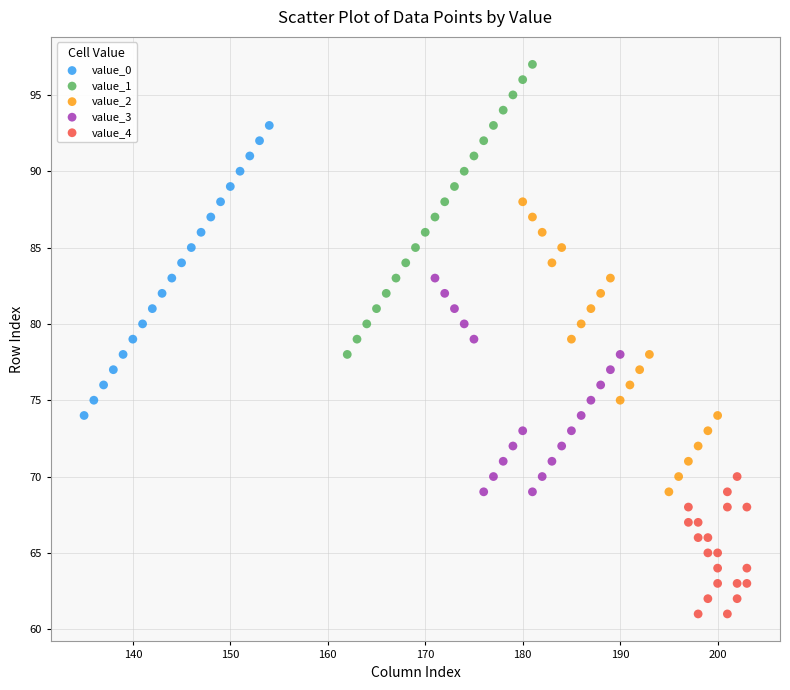

Which series contains the lowest Y value?

value_4